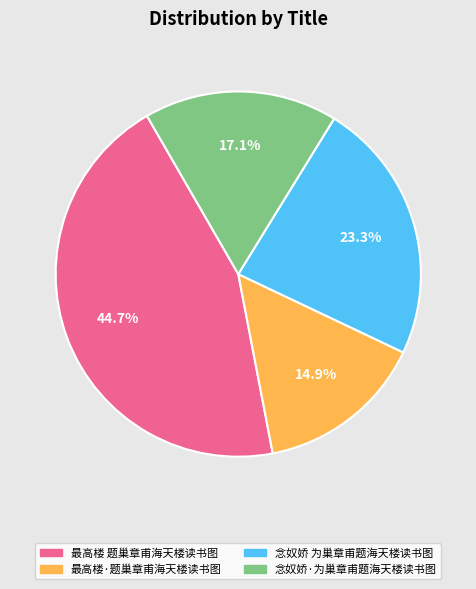

How many segments does this pie chart have?

4